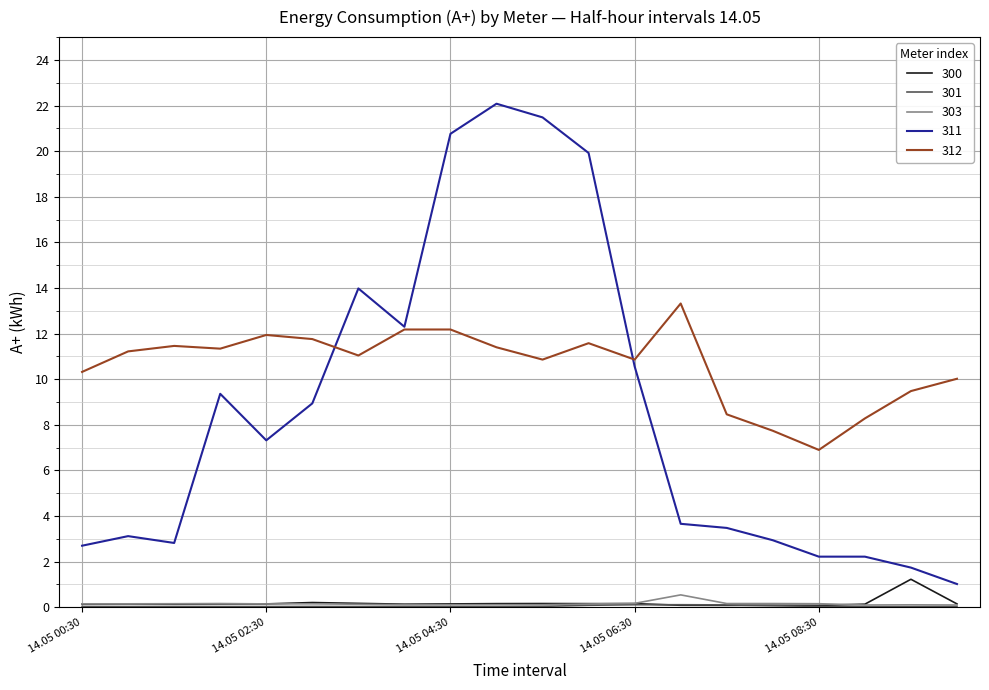

Which series has the largest range (max minus min)?

311